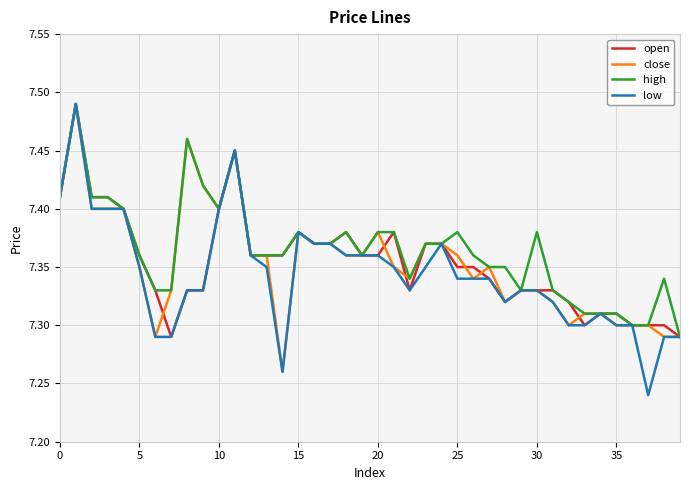

Which series has the widest spread of values?

low